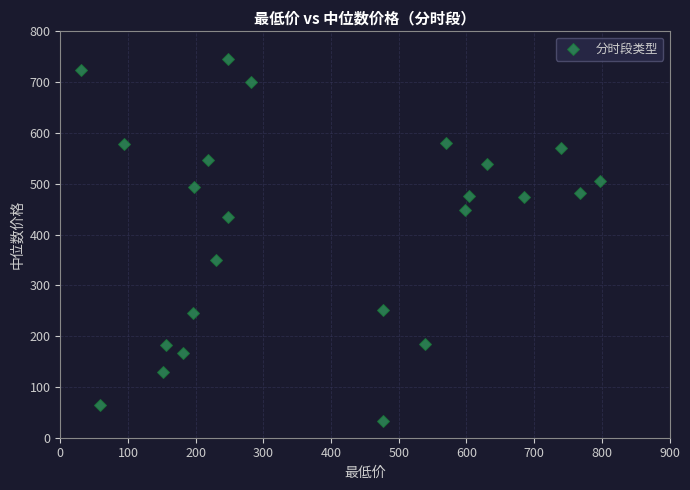

What is the range of X values (max minus min)?

766.8